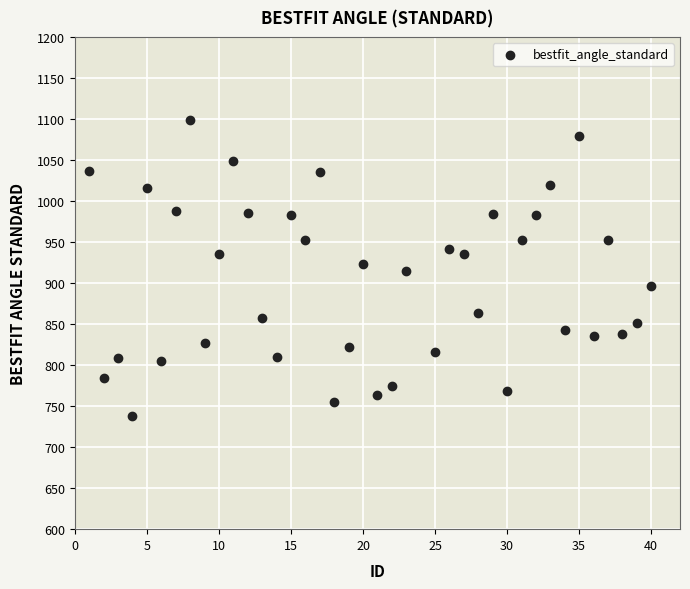

What is the range of X values (max minus min)?

39